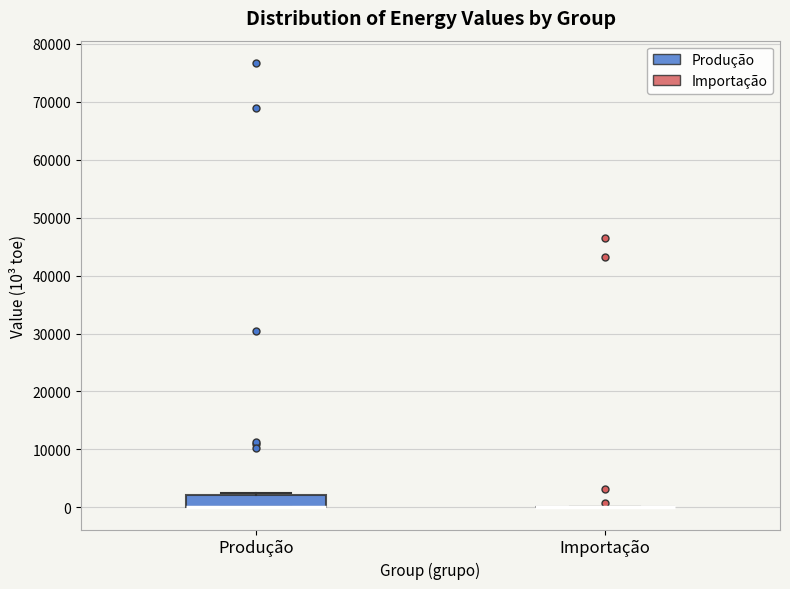

Reading left to right, read every box against the y-axis: the position of its median line, the range the box covers, and the ends of its whiskers. The values are not printed on the chart, so give them approximately, as read against the axis.

Produção: median 0 (drawn on the box's lower edge), box 0 to 2000, whiskers 0 to 2000 (just above the box's upper edge)
Importação: box collapsed to a line at 0, whiskers 0 to 0